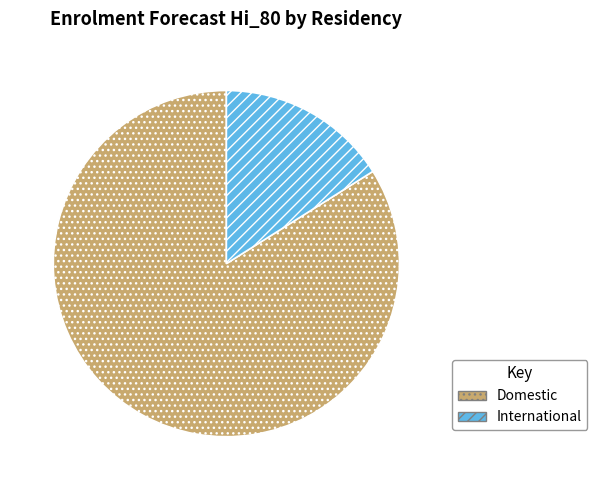

Is it true that Domestic is 12% of the pie?

False